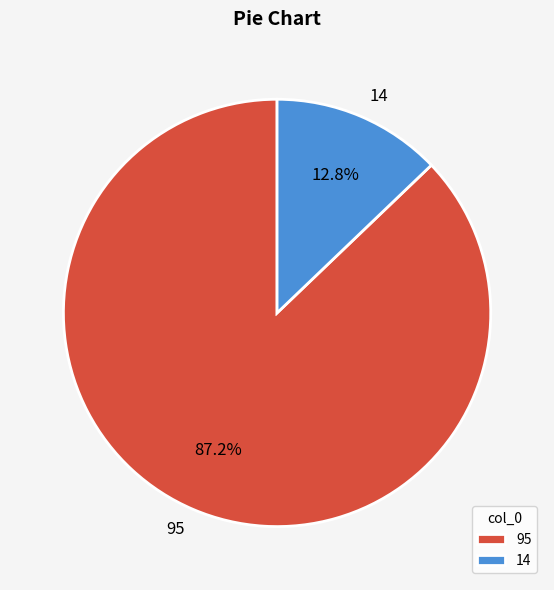

What is the smallest slice in the pie chart?

14